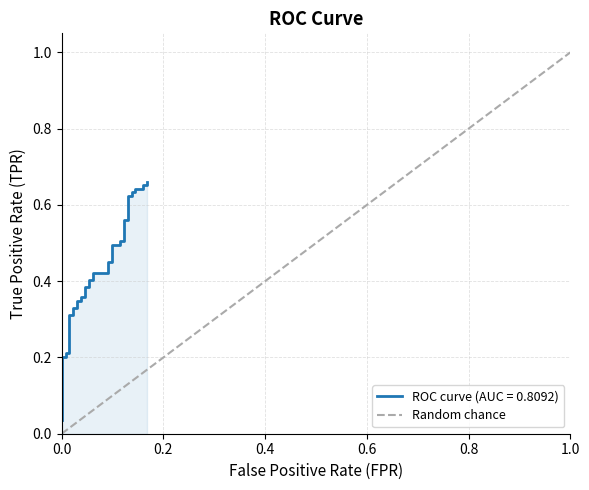

Rank the categories by value from lowest to highest.

0.0, 0.2